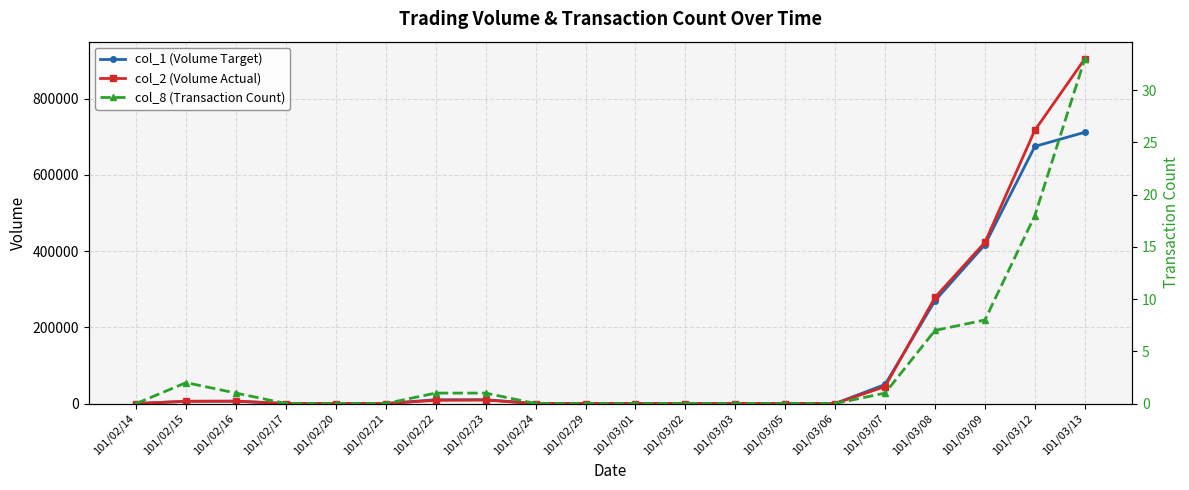

How many values in col_8 (Transaction Count) are above zero?

9